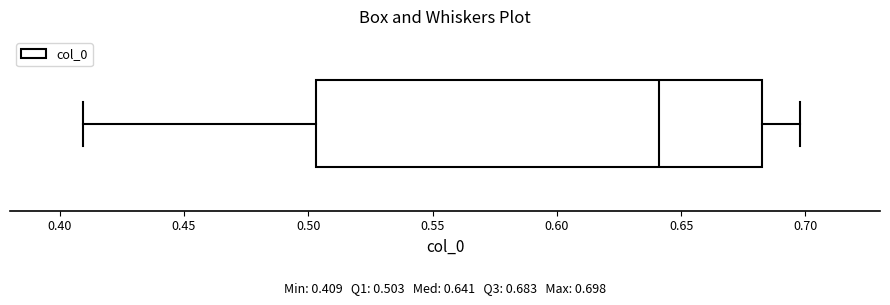

Transcribe this box plot: give where the median line is, the range the box spans, and where the two whiskers end, as read against the x-axis. The values are not printed on the chart, so give them approximately, as read against the axis.

median 0.640, box 0.505 to 0.685, whiskers 0.410 to 0.700